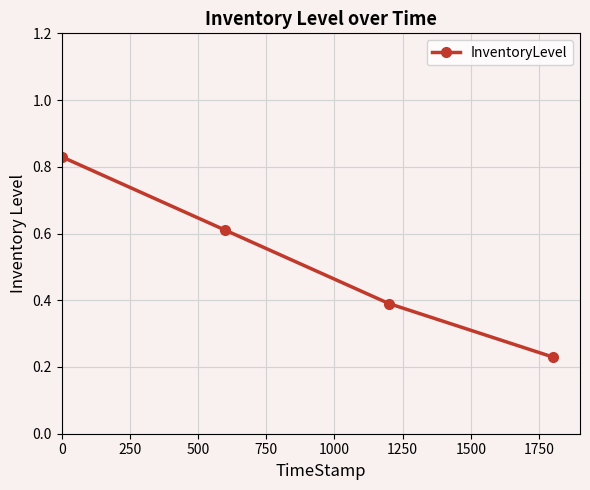

Count the values in the range 0 to 1.

4